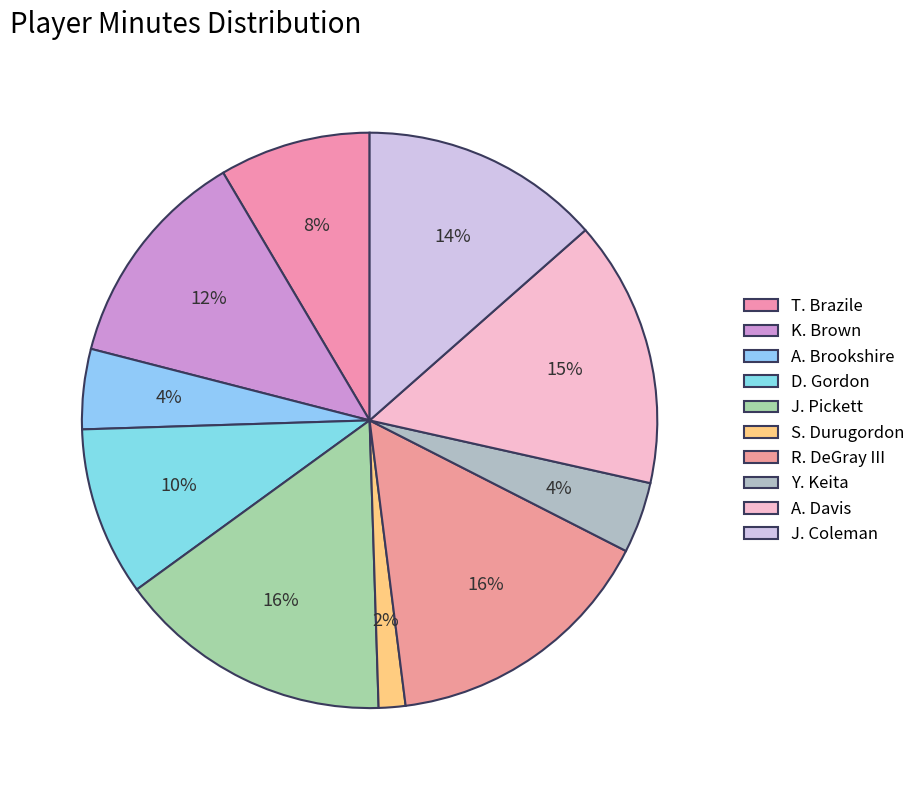

How many slices are in this pie chart?

10